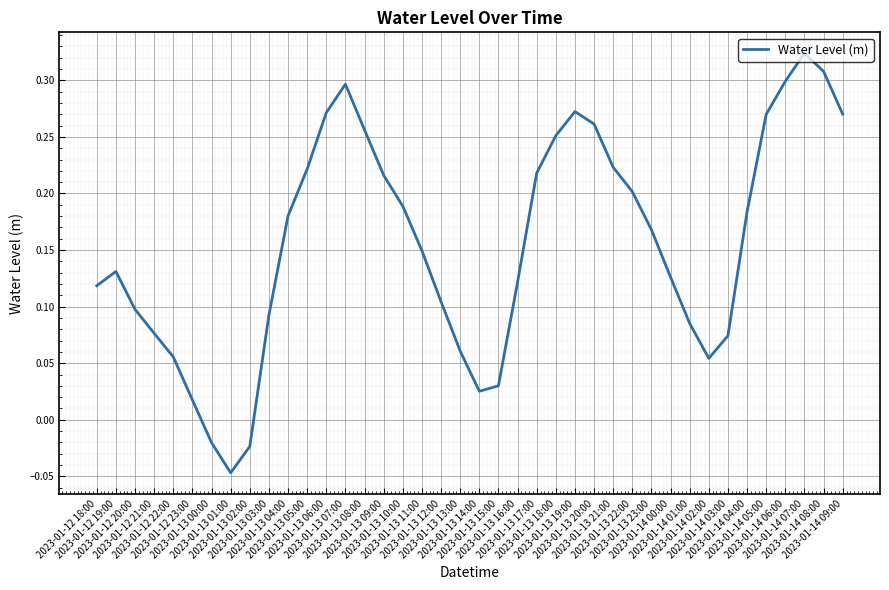

Count the number of values greater than 0.

37